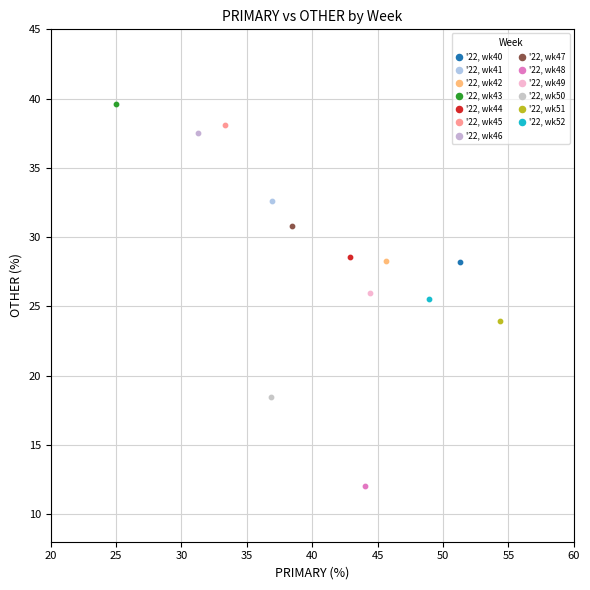

Which series reaches the maximum Y coordinate?

'22, wk43